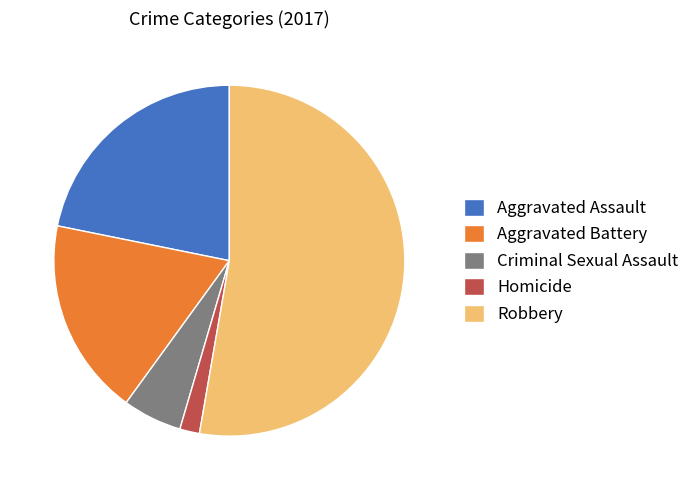

The Criminal Sexual Assault slice represents 1% of the pie. True or false?

False